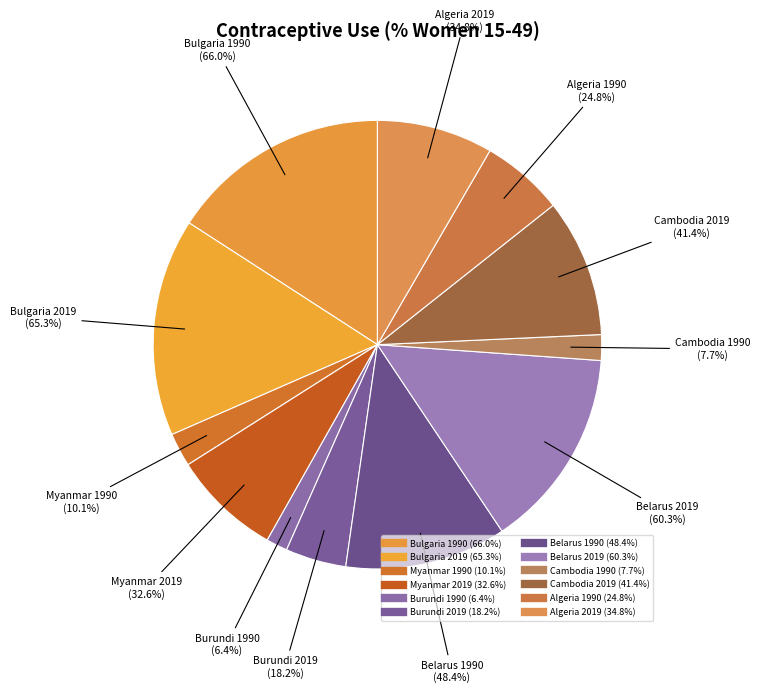

To the nearest percent, what portion does Algeria 1990 represent?

6%